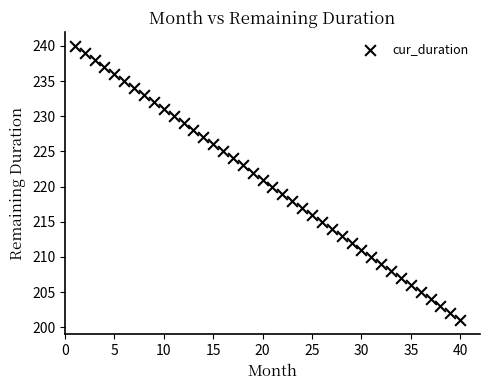

What is the range of Y values (max minus min)?

39